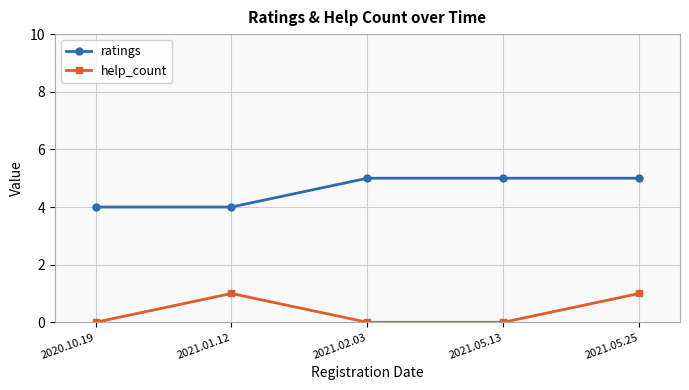

Is the value of ratings at 2021.02.03 greater than the value of help_count at 2021.02.03?

Yes